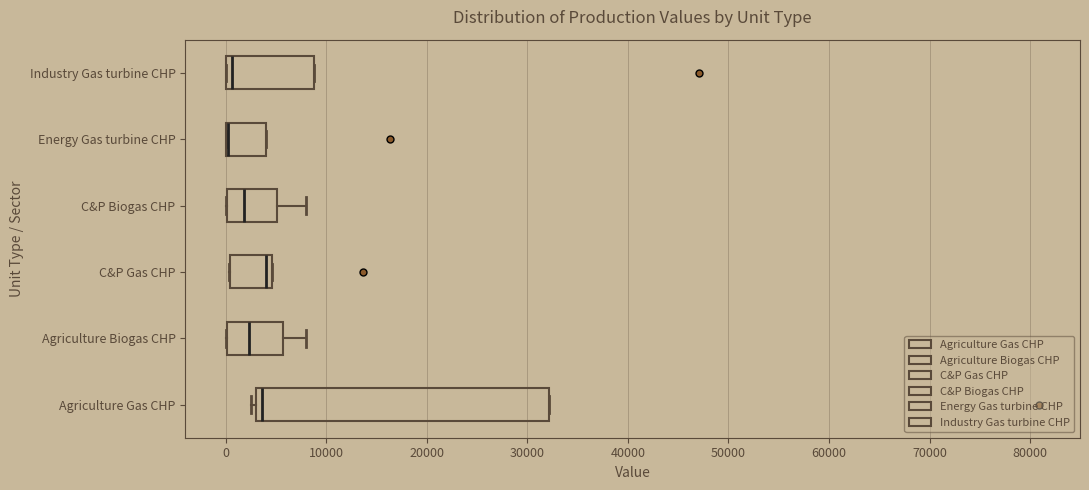

Reading bottom to top, read every box against the x-axis: the position of its median line, the range the box covers, and the ends of its whiskers. The values are not printed on the chart, so give them approximately, as read against the axis.

Agriculture Gas CHP: median 4000, box 3000 to 32000, whiskers 2000 to 32000
Agriculture Biogas CHP: median 2000, box 0 to 6000, whiskers 0 to 8000
C&P Gas CHP: median 4000, box 0 to 5000, whiskers 0 to 5000
C&P Biogas CHP: median 2000, box 0 to 5000, whiskers 0 to 8000
Energy Gas turbine CHP: median 0 (drawn on the box's left edge), box 0 to 4000, whiskers 0 to 4000
Industry Gas turbine CHP: median 1000, box 0 to 9000, whiskers 0 to 9000